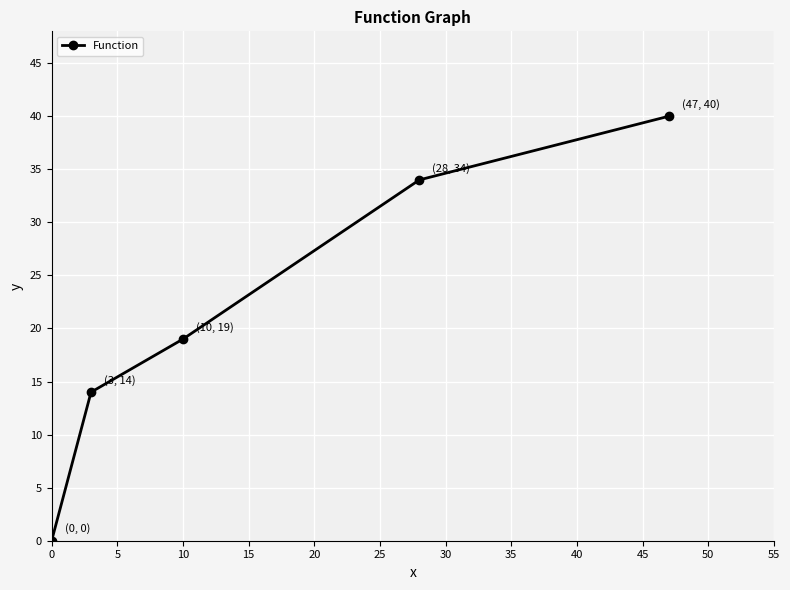

How many lines are shown in the chart?

1